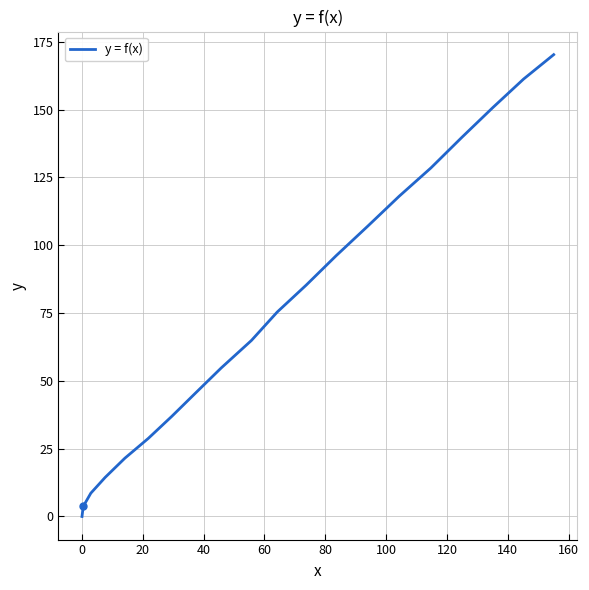

What is the greatest value displayed?

170.3